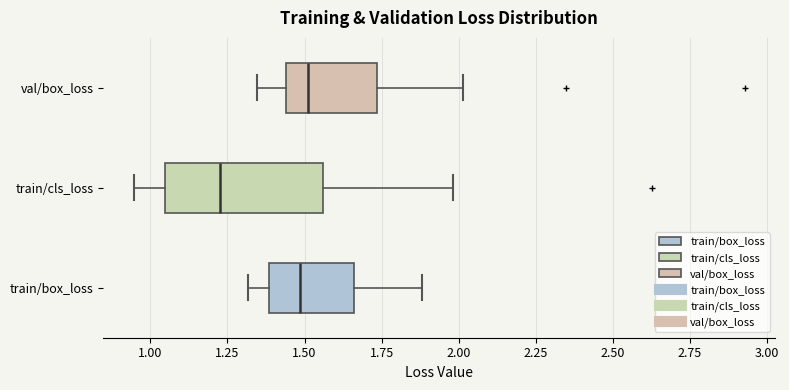

Comparing the boxes themselves (not the whiskers), which one is the widest?

train/cls_loss